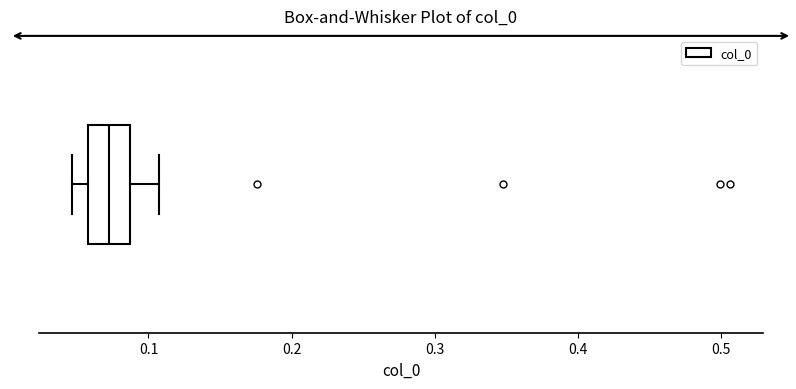

Read this box plot against the x-axis: the position of the median line, the range covered by the box, and the ends of both whiskers. The values are not printed on the chart, so give them approximately, as read against the axis.

median 0.07, box 0.06 to 0.09, whiskers 0.05 to 0.11